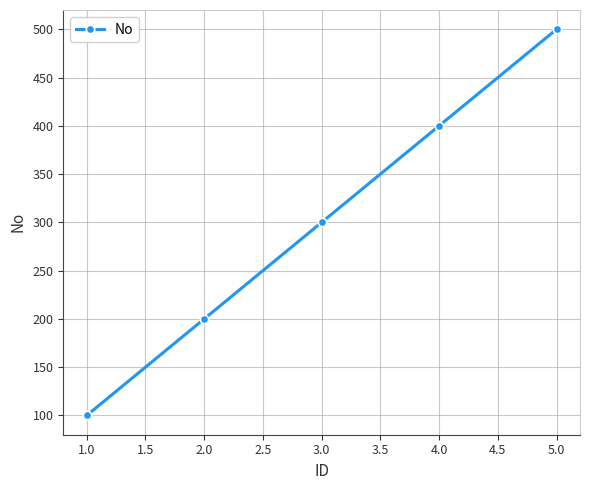

Which category has the lowest value across all series?

1.0